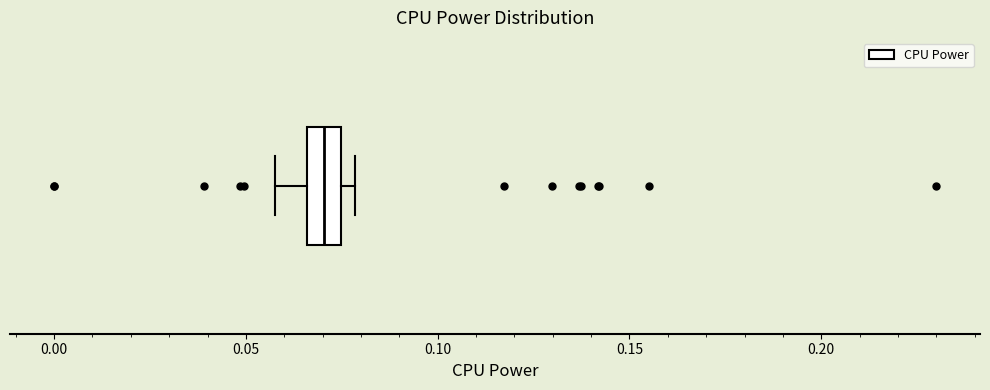

Read this box plot against the x-axis: the position of the median line, the range covered by the box, and the ends of both whiskers. The values are not printed on the chart, so give them approximately, as read against the axis.

median 0.070, box 0.065 to 0.075, whiskers 0.060 to 0.080